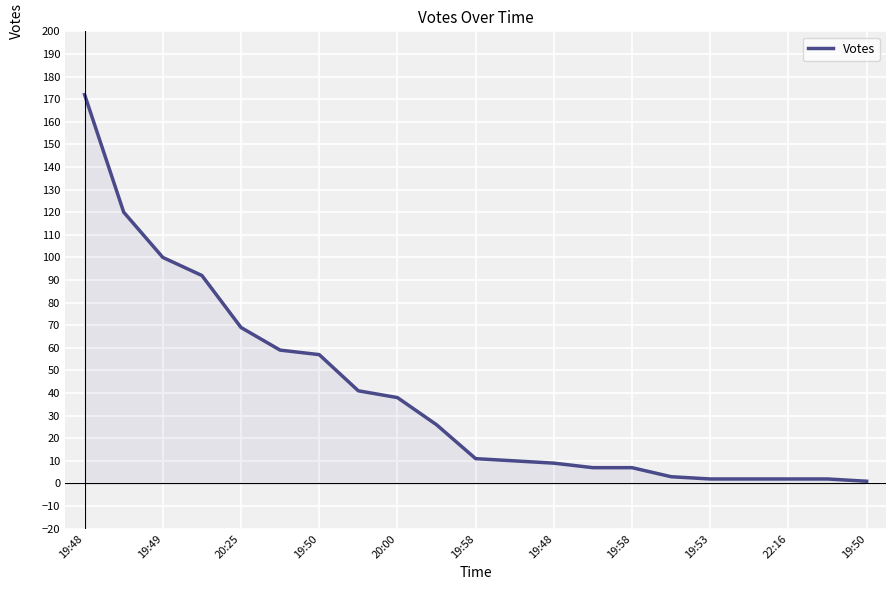

What is the greatest value displayed?

172